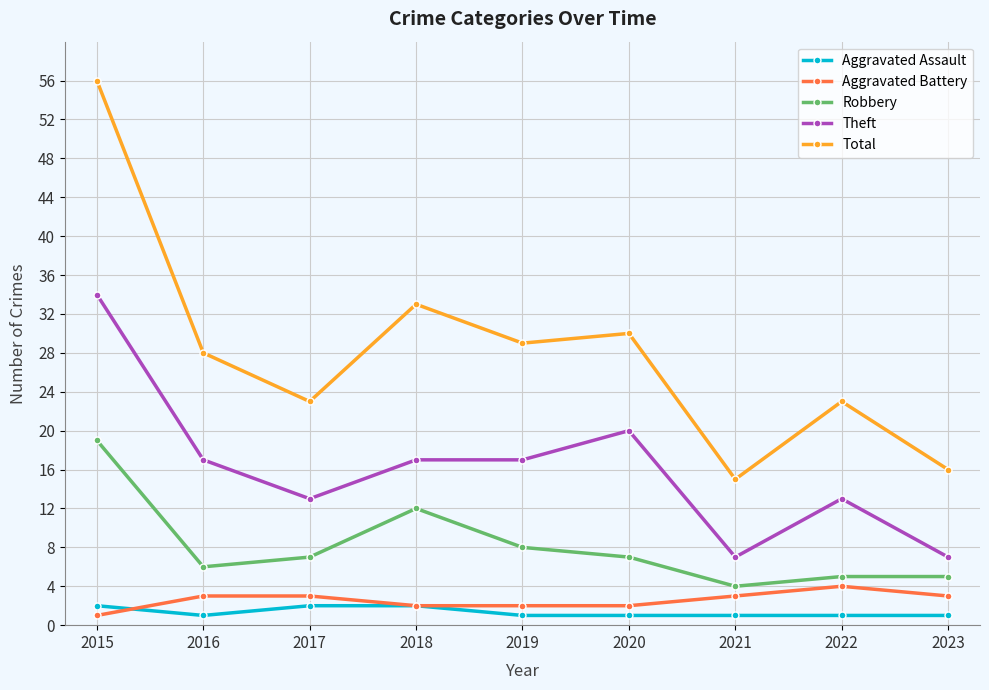

True or false: Aggravated Assault and Total cross at least once.

False